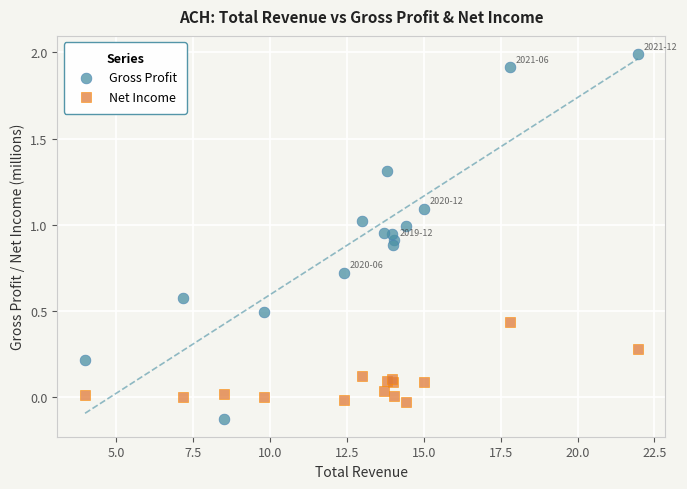

What are all the series names shown in the legend?

Gross Profit, Net Income